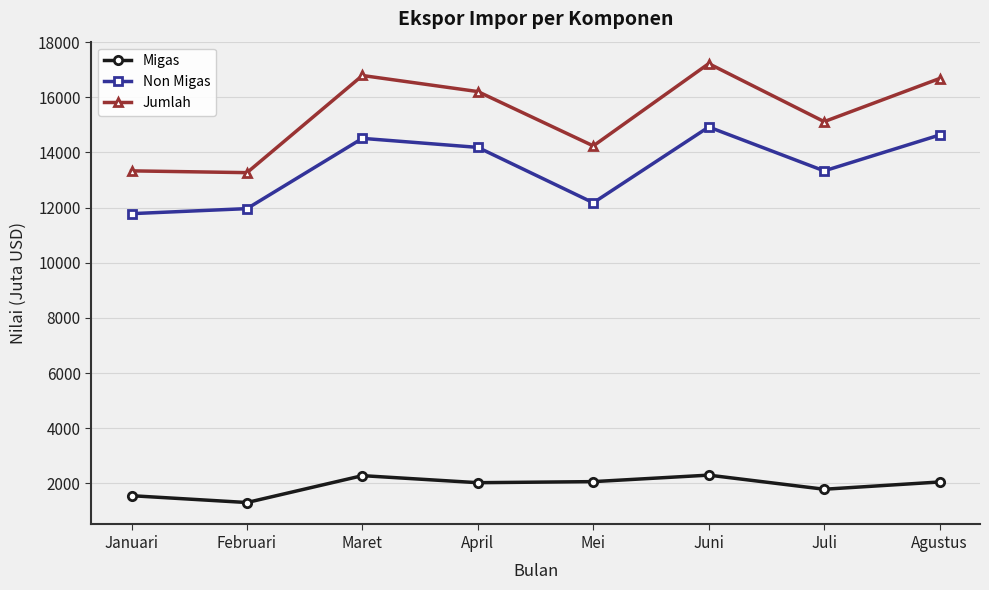

Is it true that Non Migas equals 12172.8 at Mei?

True